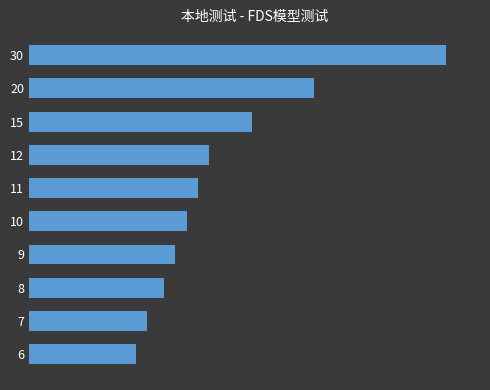

Does the chart contain any negative values?

No